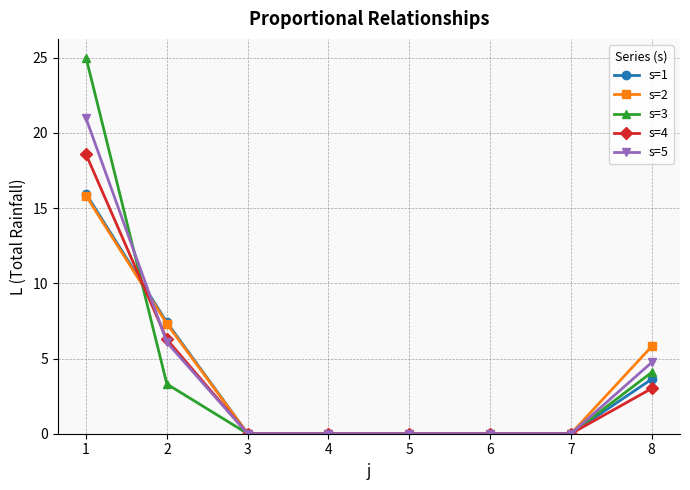

Is the value of s=5 at 3 greater than the value of s=1 at 1?

No